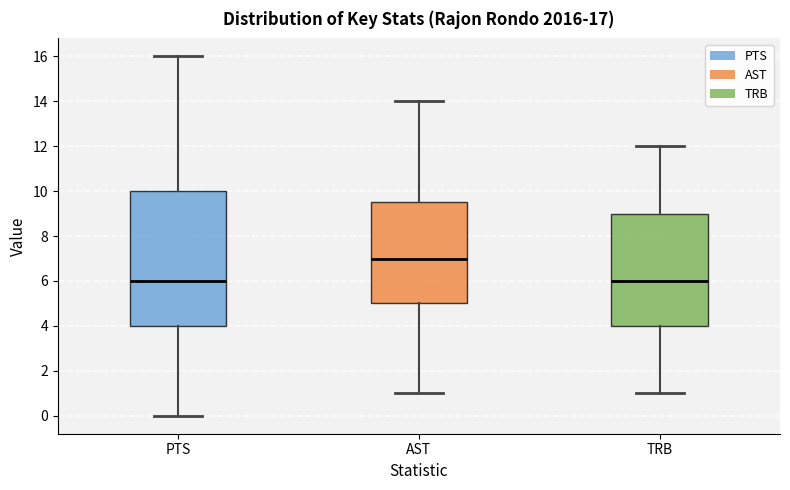

Where does the upper whisker of the box for TRB end on the y-axis? The values are not printed on the chart, so give them approximately, as read against the axis.

12.0